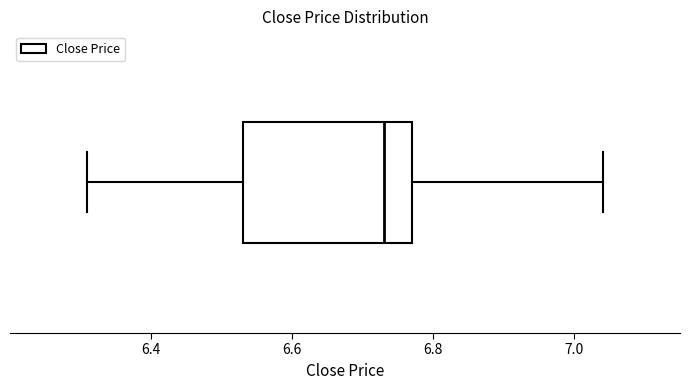

Read this box plot against the x-axis: the position of the median line, the range covered by the box, and the ends of both whiskers. The values are not printed on the chart, so give them approximately, as read against the axis.

median 6.74, box 6.54 to 6.78, whiskers 6.32 to 7.04